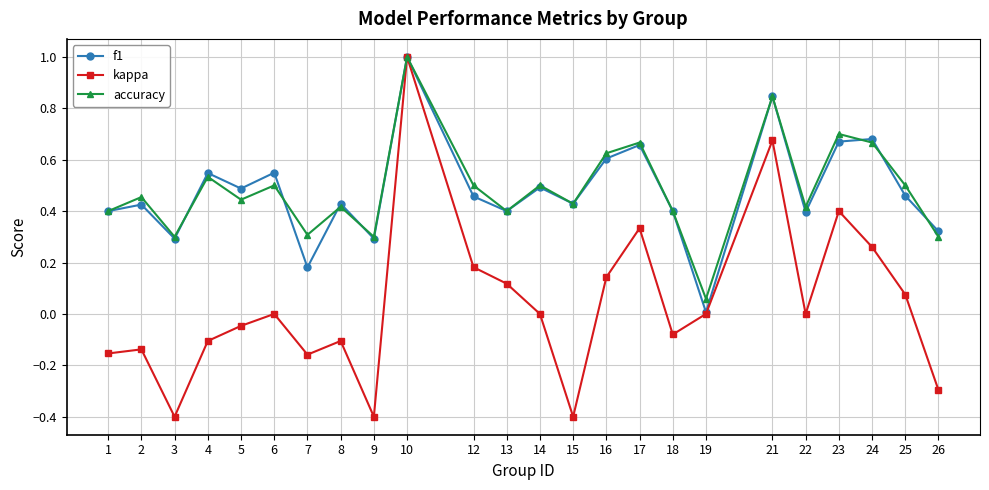

How many interior local valleys does the accuracy series have?

8